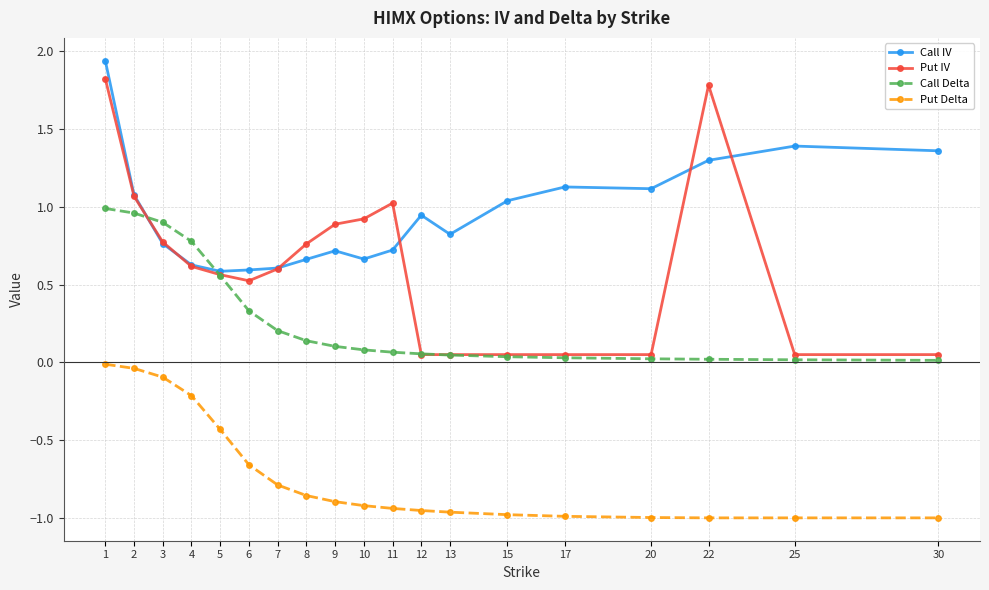

How many lines are shown in the chart?

4